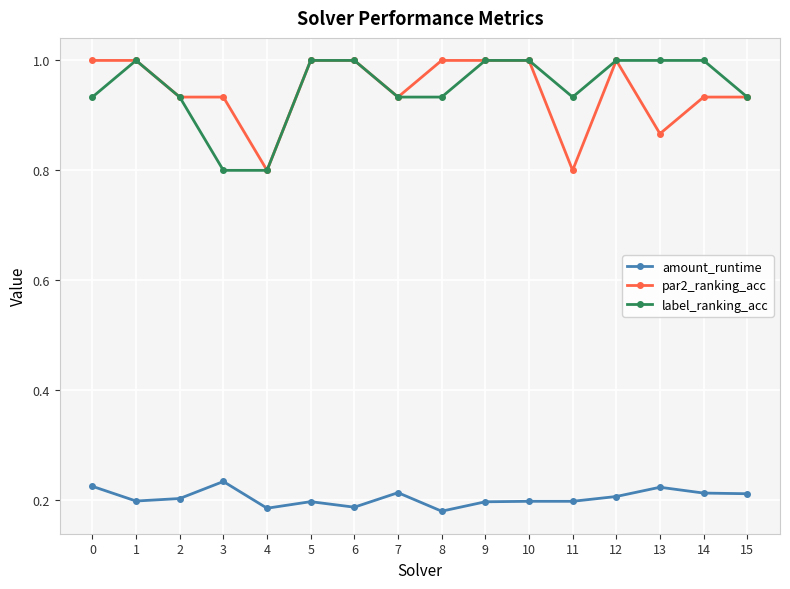

True or false: amount_runtime and par2_ranking_acc cross at least once.

False